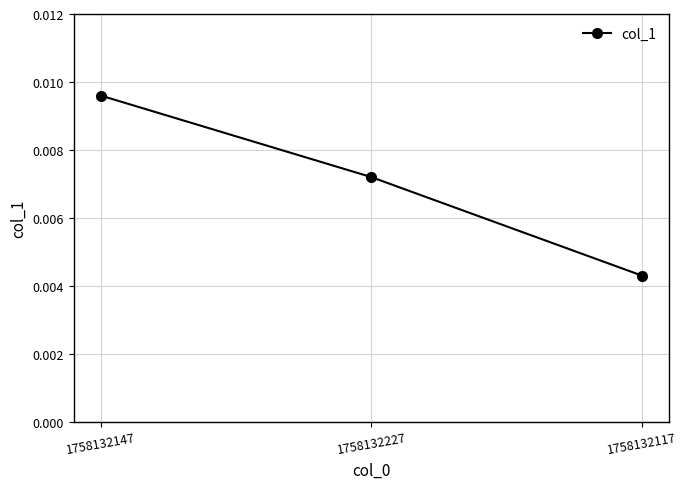

Rank the categories by value from lowest to highest.

1758132117, 1758132227, 1758132147